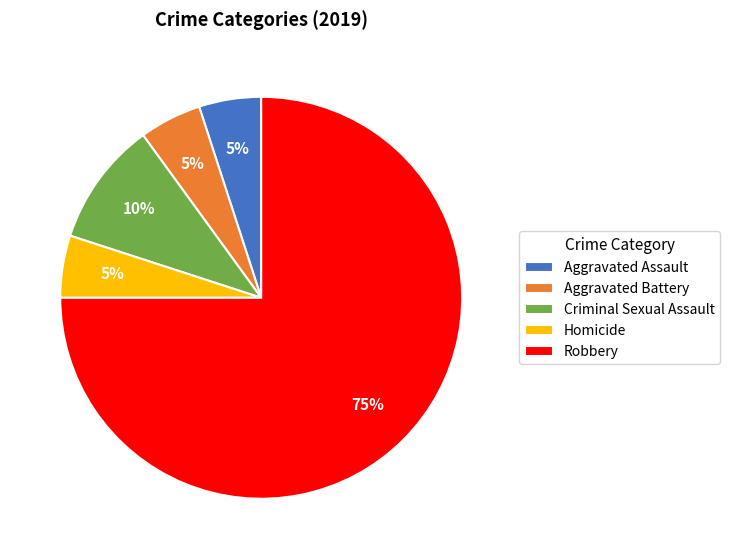

To the nearest percent, what percentage of the pie is Criminal Sexual Assault?

10%